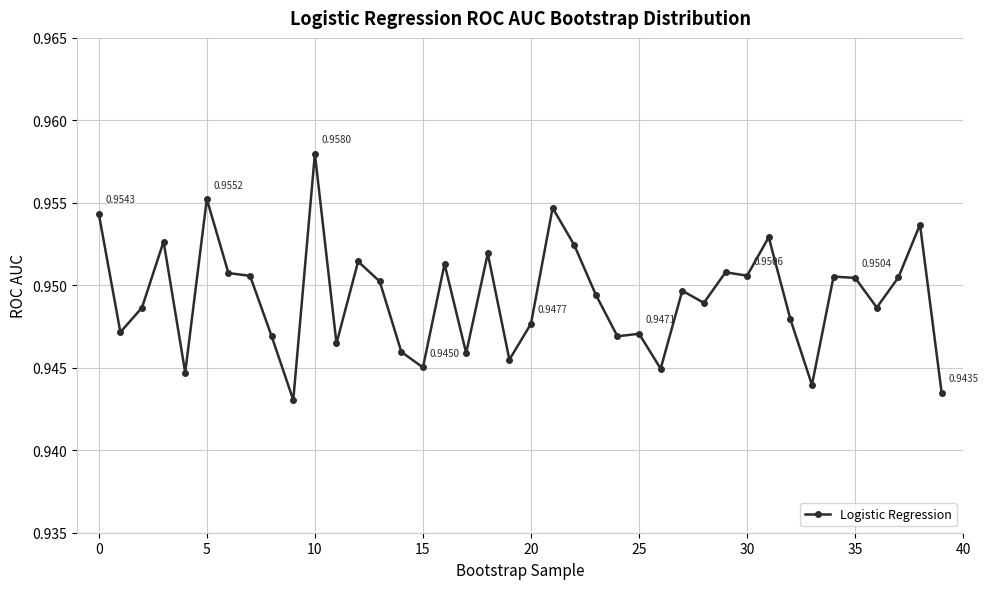

What is the sum of all values?

38.0